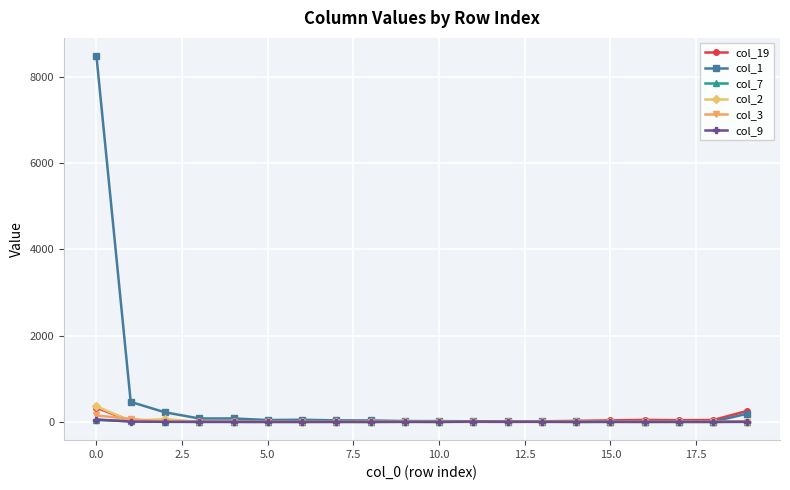

How many lines are shown in the chart?

6